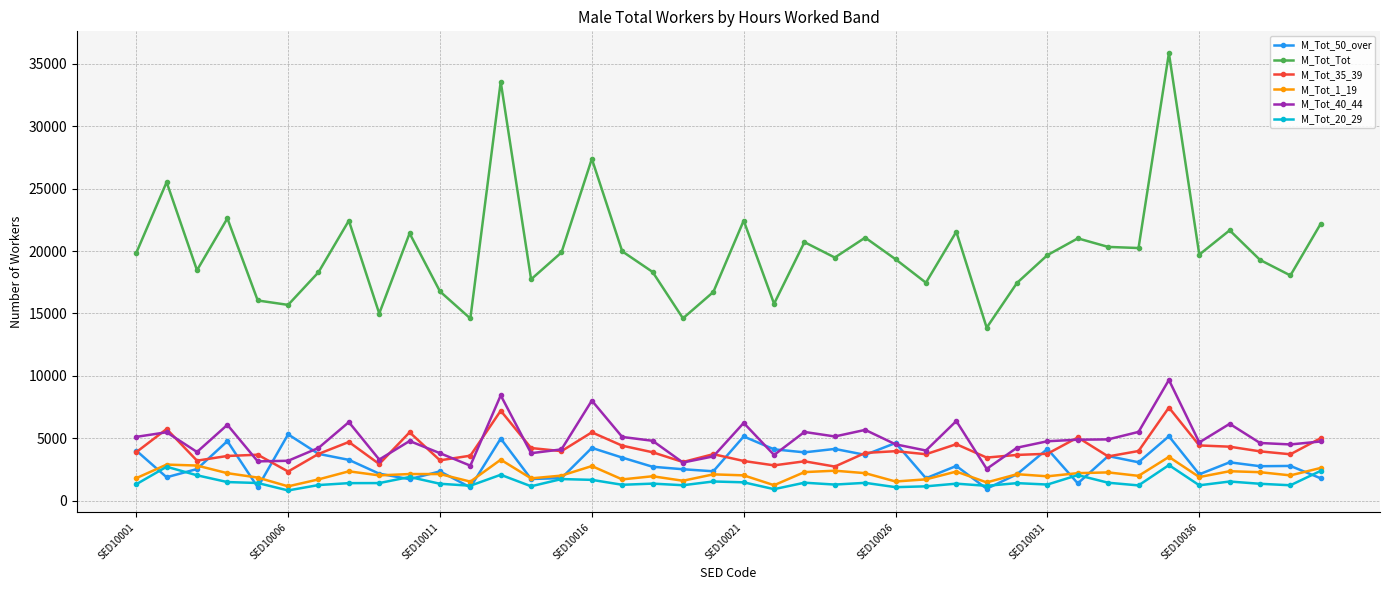

True or false: M_Tot_1_19 has more than 0 points higher than both neighbors.

True